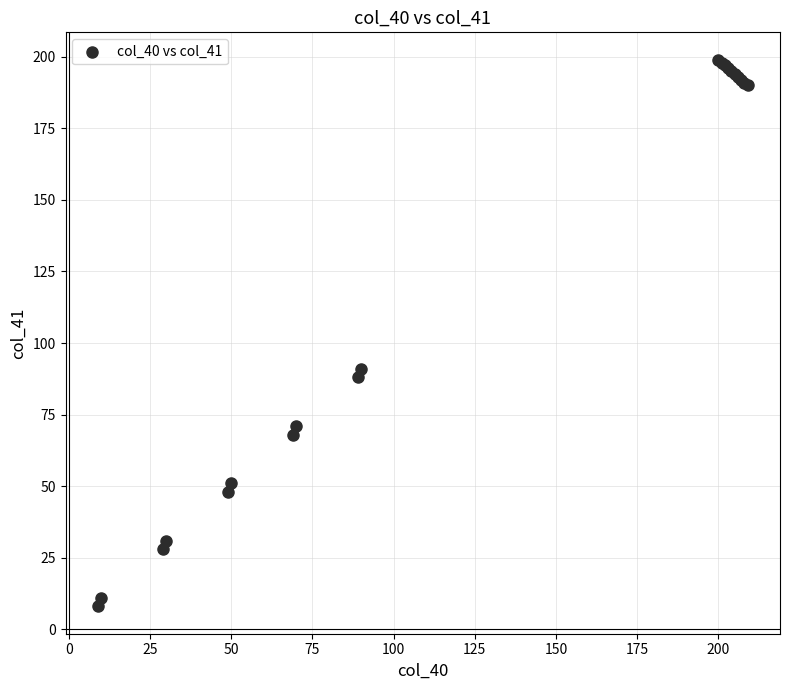

What Y value in the scatter plot is closest to 103?

91.0